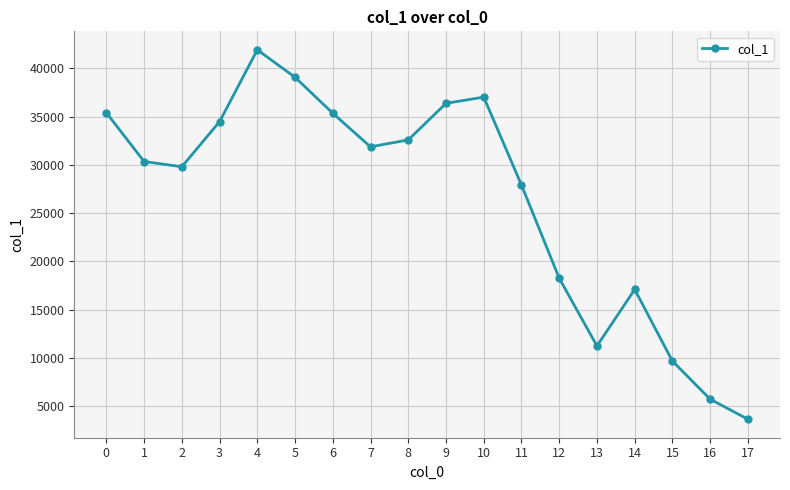

What is the minimum value shown in the chart?

3657